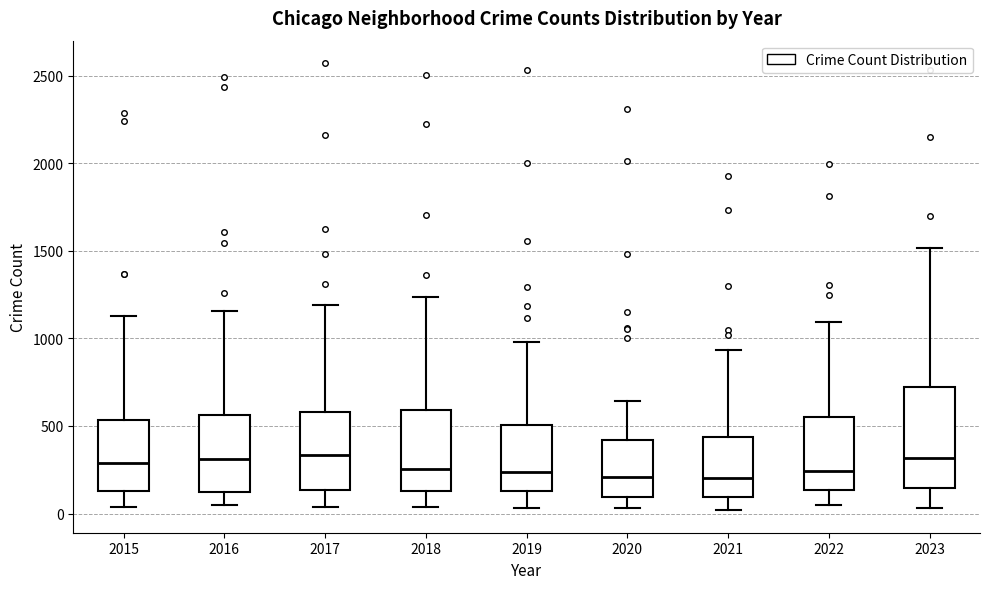

Reading left to right, transcribe this box plot: for each box, give where its median line is, the range the box spans, and where its two whiskers end, as read against the y-axis. The values are not printed on the chart, so give them approximately, as read against the axis.

2015: median 300, box 150 to 550, whiskers 50 to 1150
2016: median 300, box 100 to 550, whiskers 50 to 1150
2017: median 350, box 150 to 600, whiskers 50 to 1200
2018: median 250, box 150 to 600, whiskers 50 to 1250
2019: median 250, box 150 to 500, whiskers 50 to 1000
2020: median 200, box 100 to 400, whiskers 50 to 650
2021: median 200, box 100 to 450, whiskers 0 to 950
2022: median 250, box 150 to 550, whiskers 50 to 1100
2023: median 300, box 150 to 700, whiskers 50 to 1500